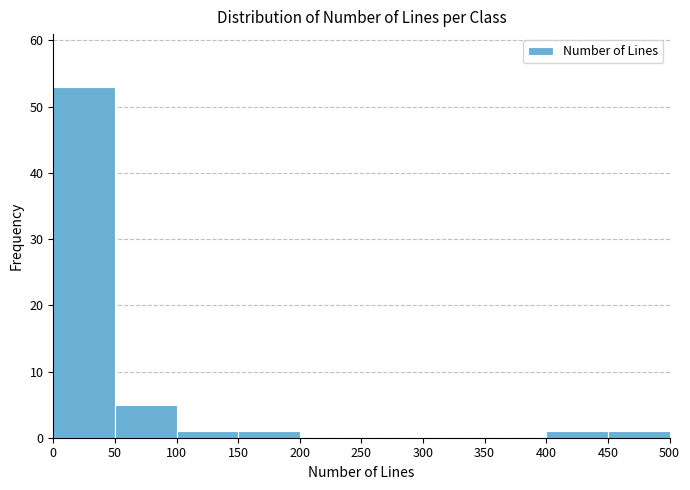

Reading left to right, list every bar in this chart as the range it spans on the x-axis followed by its height. The values are not printed on the chart, so give them approximately, as read against the axis.

0 to 50: 53
50 to 100: 5
100 to 150: 1
150 to 200: 1
200 to 250: 0
250 to 300: 0
300 to 350: 0
350 to 400: 0
400 to 450: 1
450 to 500: 1